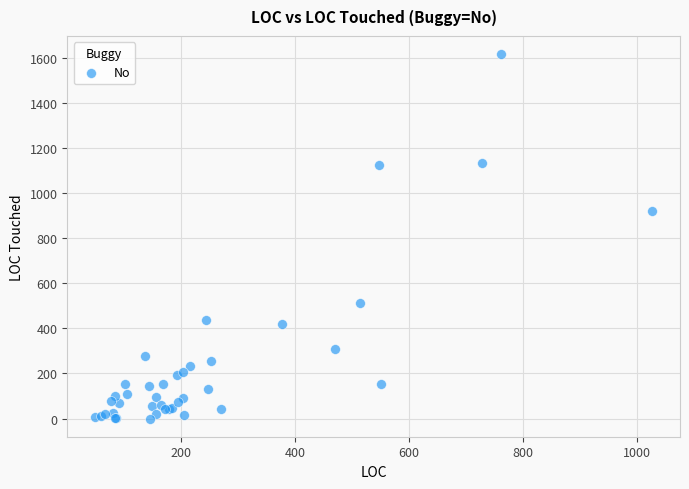

What Y value in the scatter plot is closest to 807?

921